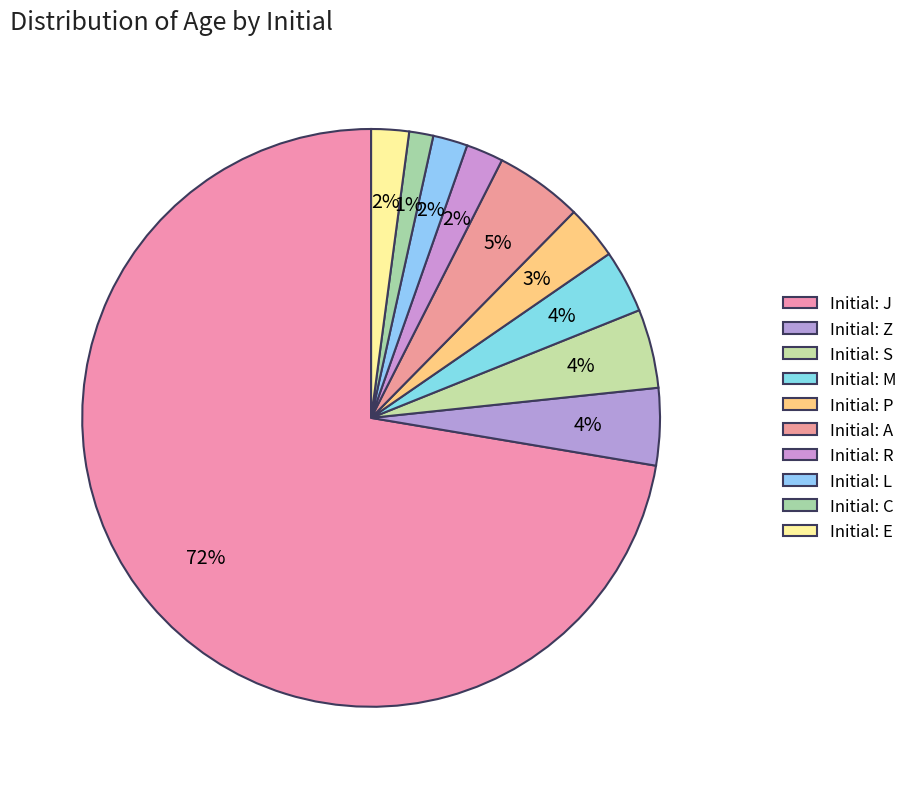

Rank the categories by value from highest to lowest.

J, A, S, Z, M, P, E, R, L, C